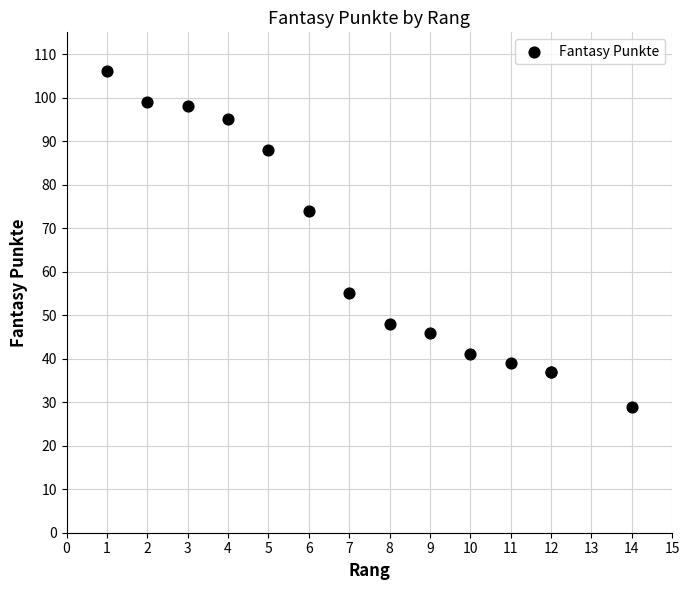

What Y value in the scatter plot is closest to 67?

74